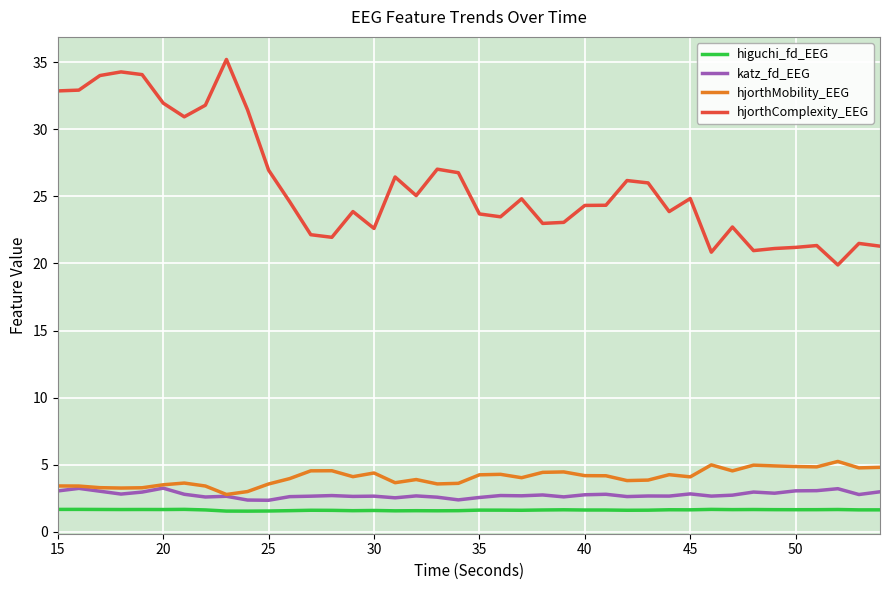

Rank the series by their maximum value, from lowest to highest.

higuchi_fd_EEG, katz_fd_EEG, hjorthMobility_EEG, hjorthComplexity_EEG